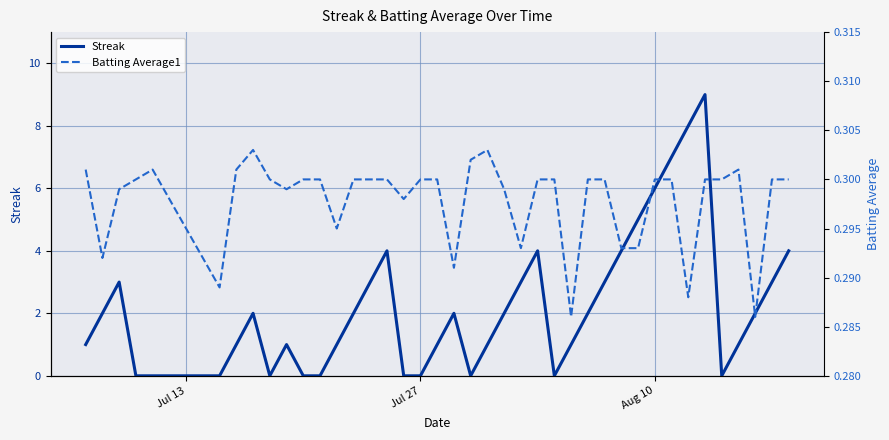

What is the sum of all Streak values?

88